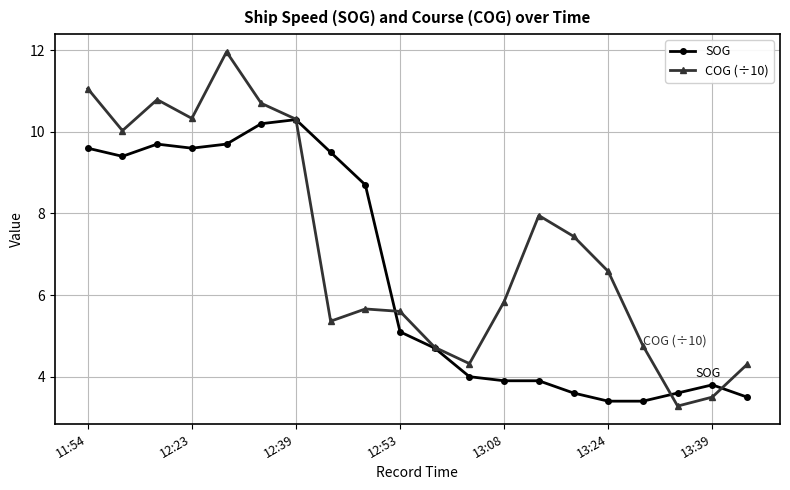

What is the value of the SOG point at the 16th from the left?

3.4